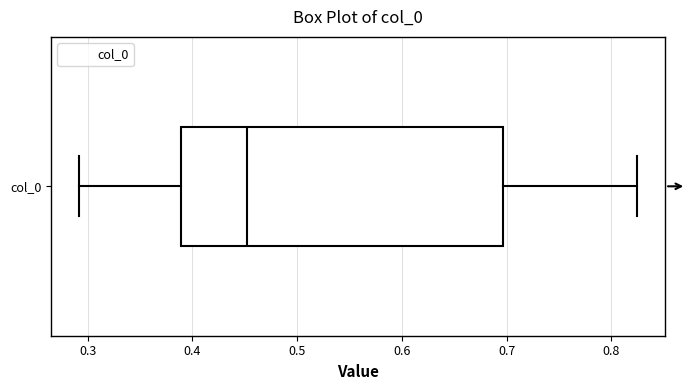

Read this box plot against the x-axis: the position of the median line, the range covered by the box, and the ends of both whiskers. The values are not printed on the chart, so give them approximately, as read against the axis.

median 0.45, box 0.39 to 0.70, whiskers 0.29 to 0.82